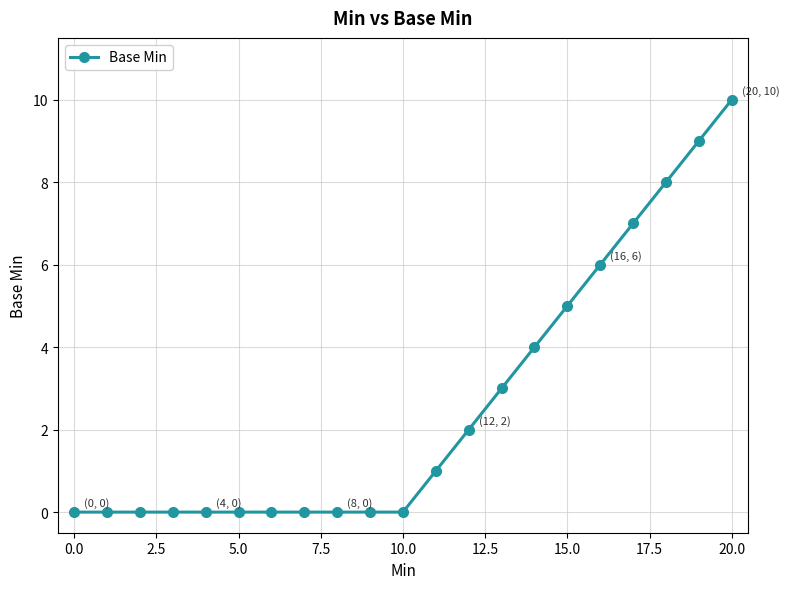

What is the average value?

3